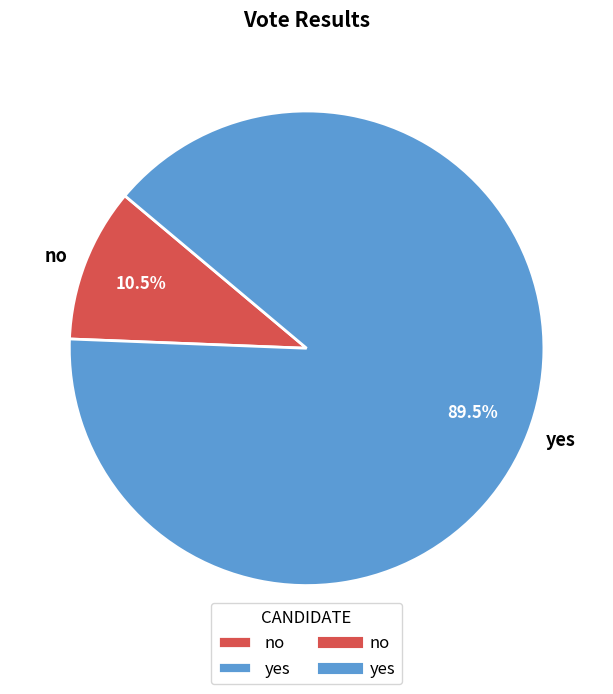

To the nearest percent, what is the difference between the largest and smallest slice percentages?

79%